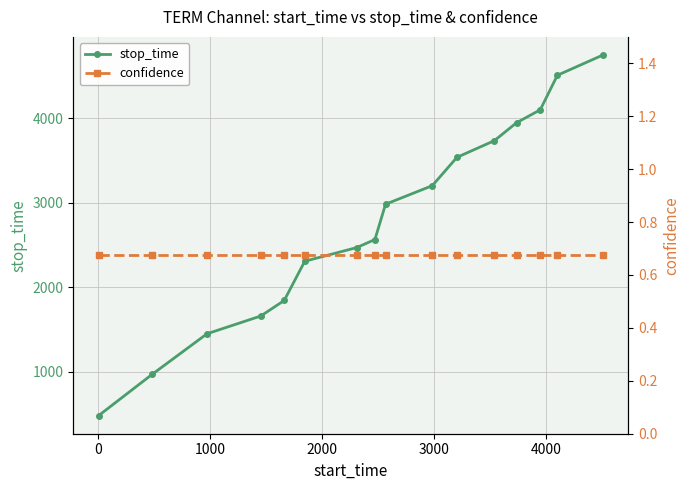

True or false: stop_time has more than 2 points higher than both neighbors.

False